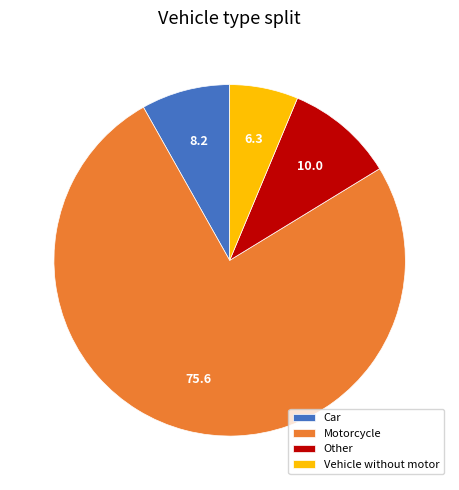

Is it true that Motorcycle is 87% of the pie?

False